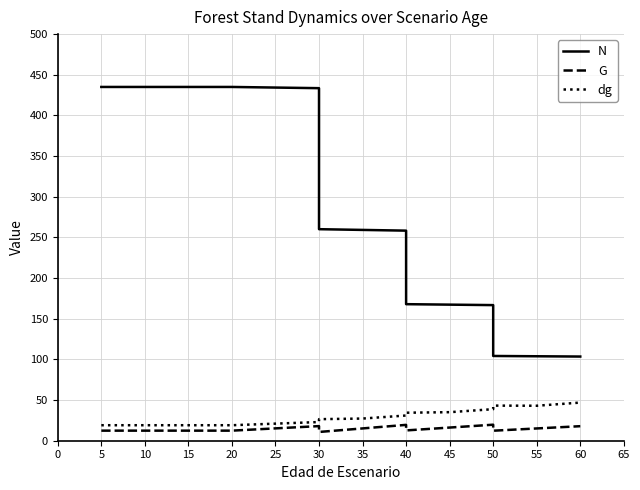

Does the chart have visible grid lines?

Yes